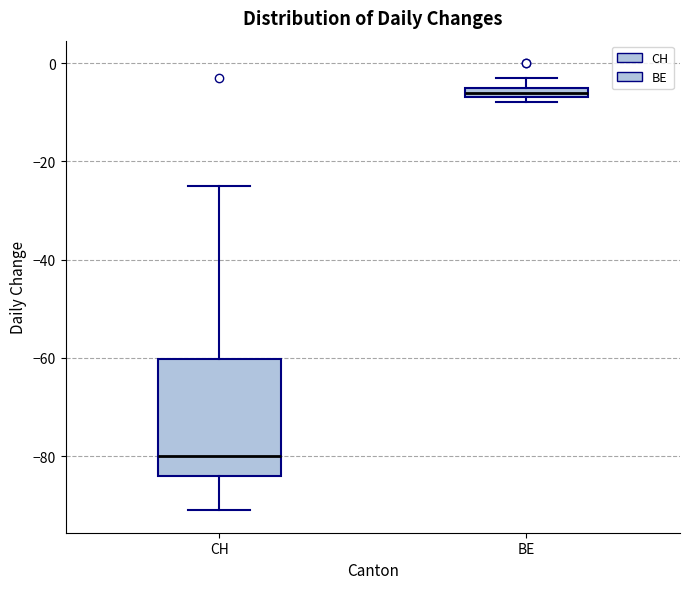

Where is the lower edge of the box for BE on the y-axis? The values are not printed on the chart, so give them approximately, as read against the axis.

-6